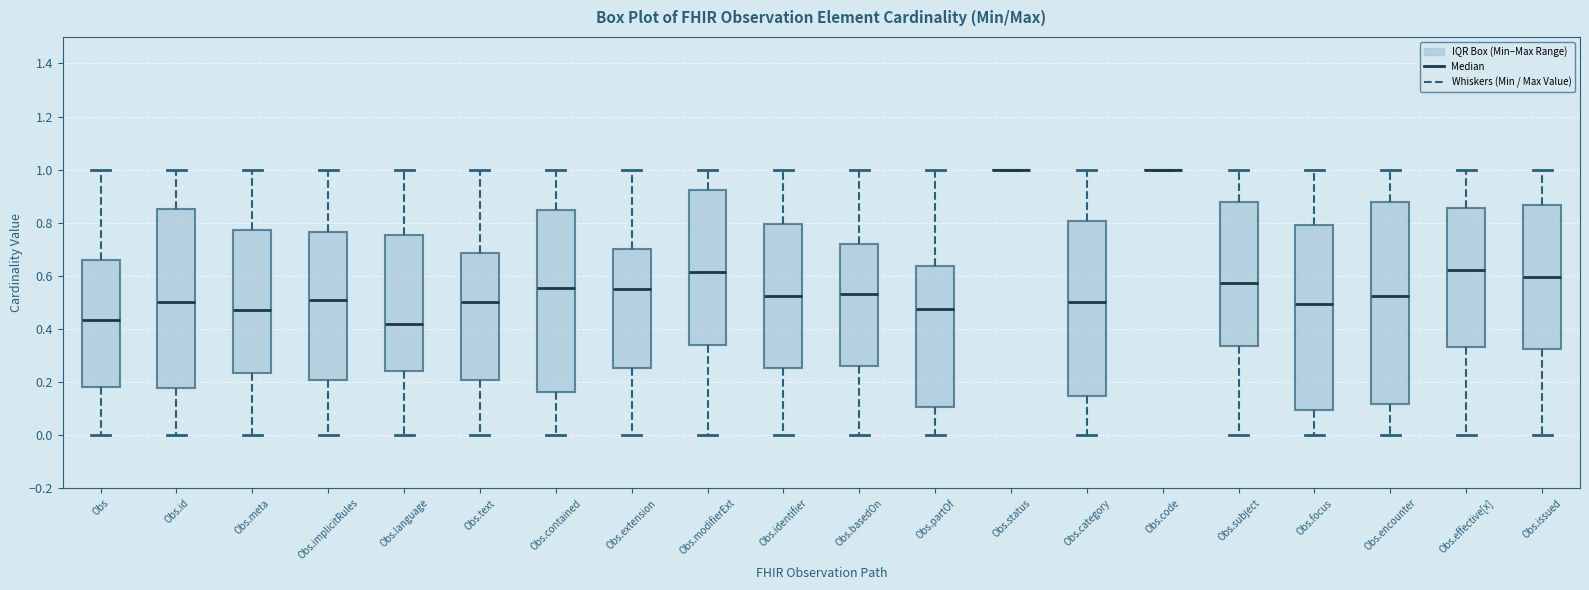

Reading left to right, transcribe this box plot: for each box, give where its median line is, the range the box spans, and where its two whiskers end, as read against the y-axis. The values are not printed on the chart, so give them approximately, as read against the axis.

Obs: median 0.44, box 0.18 to 0.66, whiskers 0.00 to 1.00
Obs.id: median 0.50, box 0.18 to 0.86, whiskers 0.00 to 1.00
Obs.meta: median 0.48, box 0.24 to 0.78, whiskers 0.00 to 1.00
Obs.implicitRules: median 0.50, box 0.20 to 0.76, whiskers 0.00 to 1.00
Obs.language: median 0.42, box 0.24 to 0.76, whiskers 0.00 to 1.00
Obs.text: median 0.50, box 0.20 to 0.68, whiskers 0.00 to 1.00
Obs.contained: median 0.56, box 0.16 to 0.84, whiskers 0.00 to 1.00
Obs.extension: median 0.54, box 0.26 to 0.70, whiskers 0.00 to 1.00
Obs.modifierExt: median 0.62, box 0.34 to 0.92, whiskers 0.00 to 1.00
Obs.identifier: median 0.52, box 0.26 to 0.80, whiskers 0.00 to 1.00
Obs.basedOn: median 0.54, box 0.26 to 0.72, whiskers 0.00 to 1.00
Obs.partOf: median 0.48, box 0.10 to 0.64, whiskers 0.00 to 1.00
Obs.status: box collapsed to a line at 1.00, whiskers 1.00 to 1.00
Obs.category: median 0.50, box 0.14 to 0.80, whiskers 0.00 to 1.00
Obs.code: box collapsed to a line at 1.00, whiskers 1.00 to 1.00
Obs.subject: median 0.58, box 0.34 to 0.88, whiskers 0.00 to 1.00
Obs.focus: median 0.50, box 0.10 to 0.80, whiskers 0.00 to 1.00
Obs.encounter: median 0.52, box 0.12 to 0.88, whiskers 0.00 to 1.00
Obs.effective[x]: median 0.62, box 0.34 to 0.86, whiskers 0.00 to 1.00
Obs.issued: median 0.60, box 0.32 to 0.86, whiskers 0.00 to 1.00